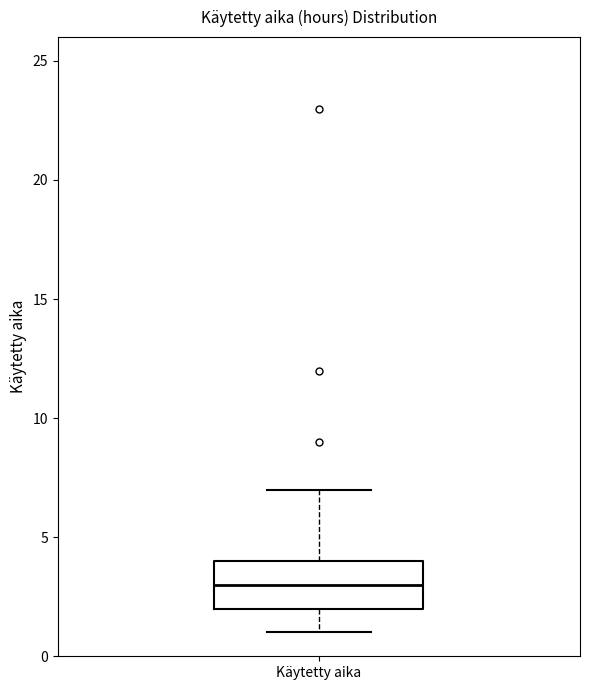

Read this box plot against the y-axis: the position of the median line, the range covered by the box, and the ends of both whiskers. The values are not printed on the chart, so give them approximately, as read against the axis.

median 3, box 2 to 4, whiskers 1 to 7